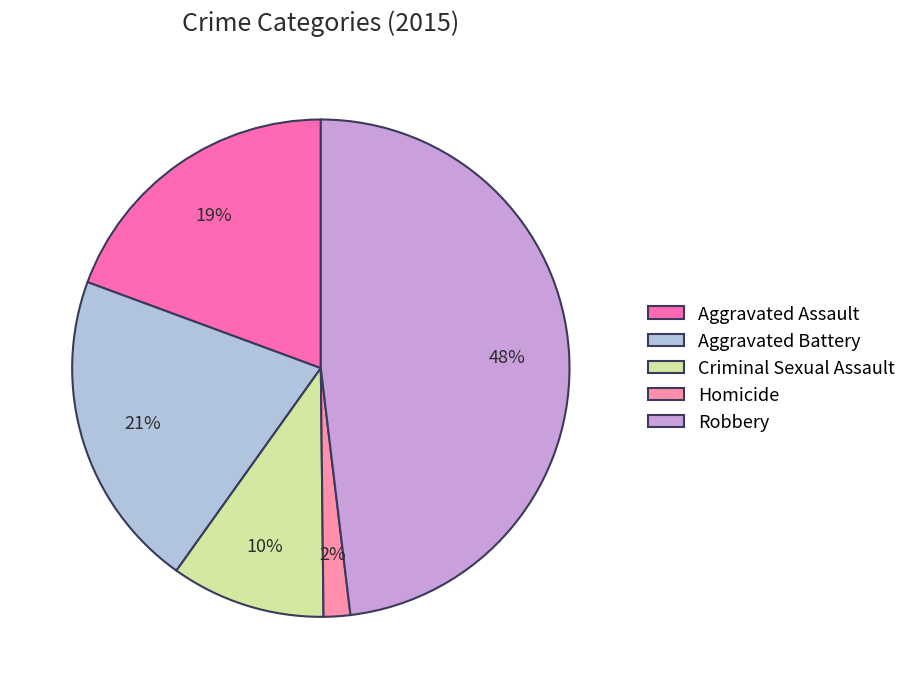

Is it true that Aggravated Assault is 28% of the pie?

False